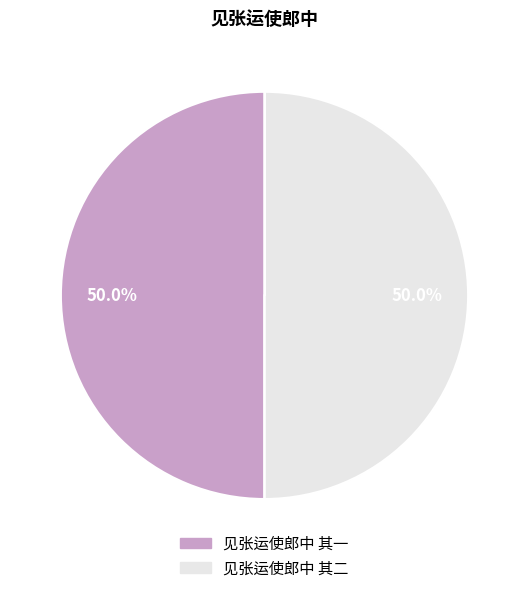

What percentage do 见张运使郎中 其一 and 见张运使郎中 其二 together represent?

100.0%